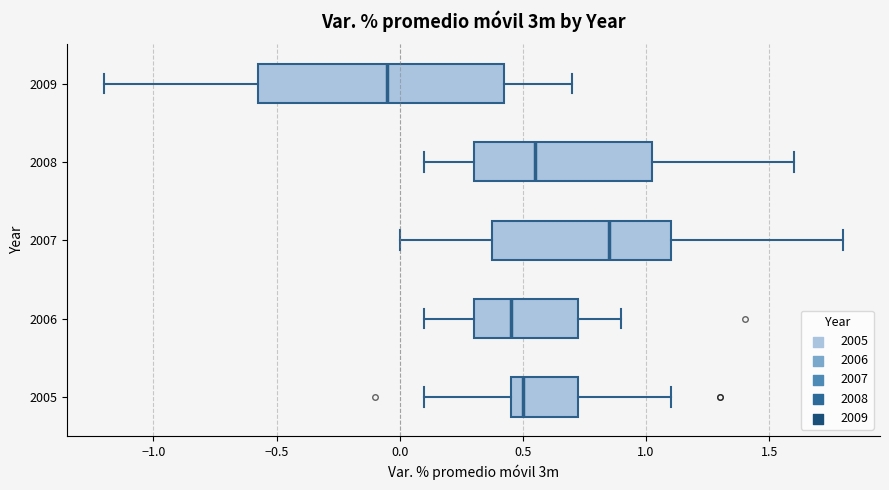

Which box is the widest, from its left edge to its right edge?

2009